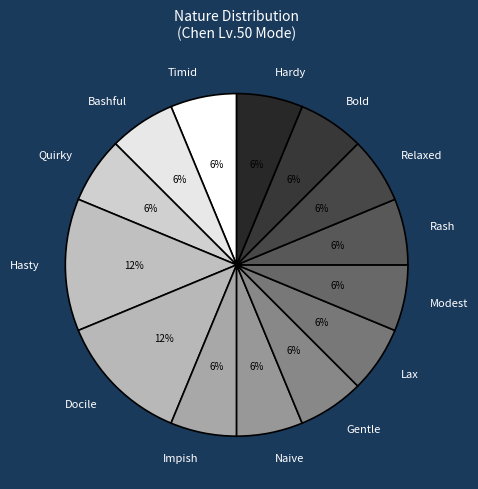

Count the number of slices in the pie.

14